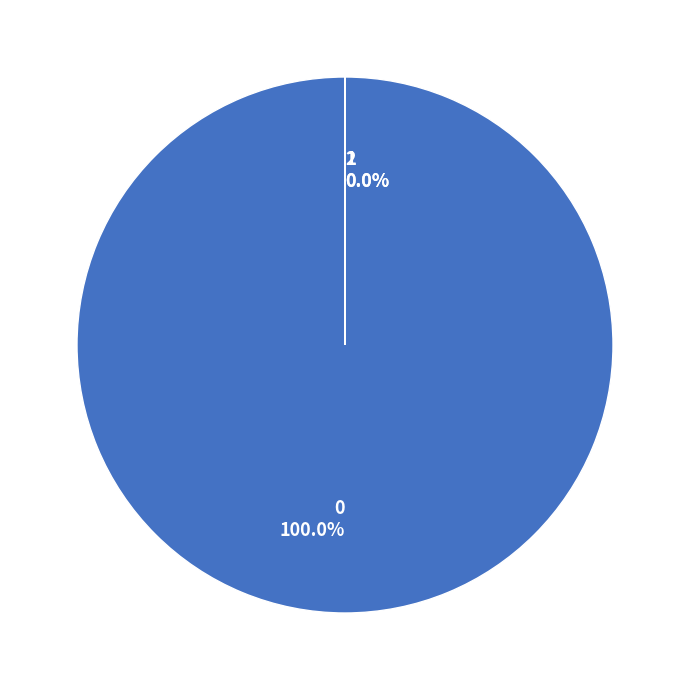

How many segments does this pie chart have?

3